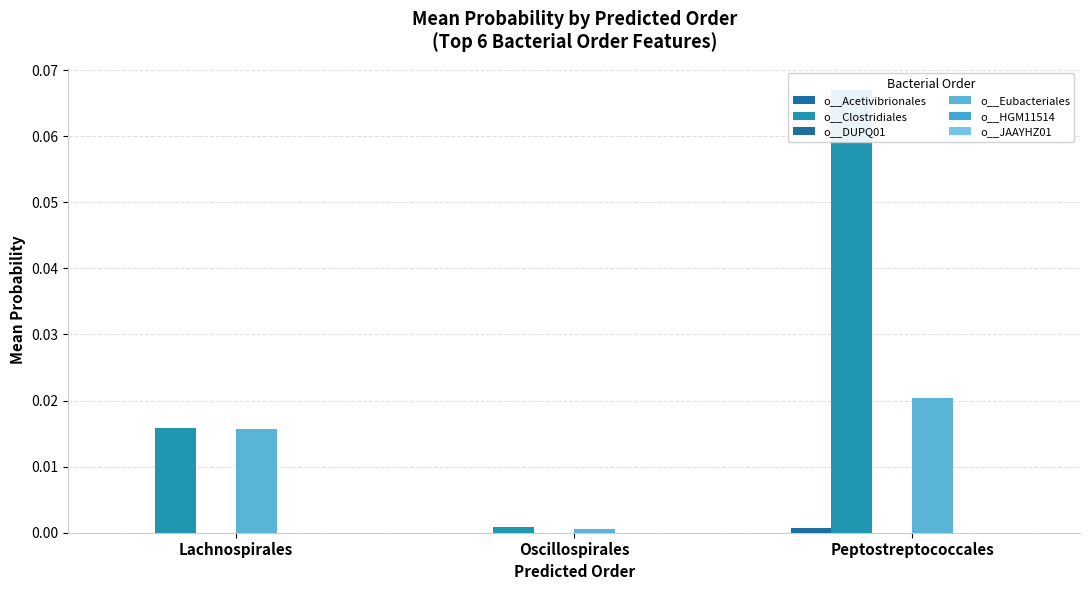

Reading right to left, what are all the values shown in this chart?

o__Acetivibrionales: 0.0	0.0	0.0
o__Clostridiales: 0.1	0.0	0.0
o__DUPQ01: 0.0	0.0	0.0
o__Eubacteriales: 0.0	0.0	0.0
o__HGM11514: 0.0	0.0	0.0
o__JAAYHZ01: 0.0	0.0	0.0